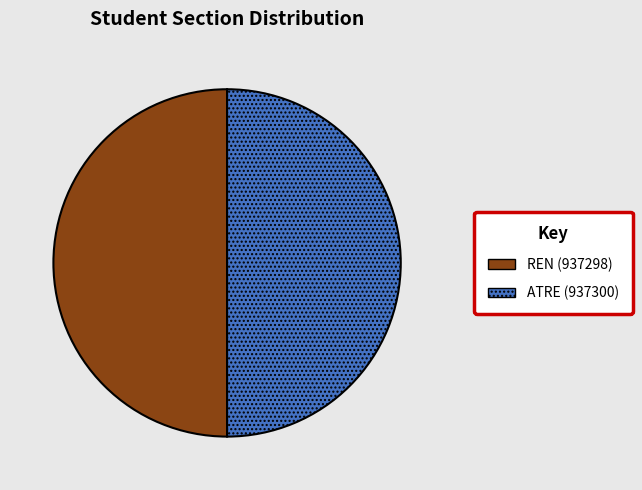

What is the ratio of the value at ATRE (937300) to the value at REN (937298)?

1.0